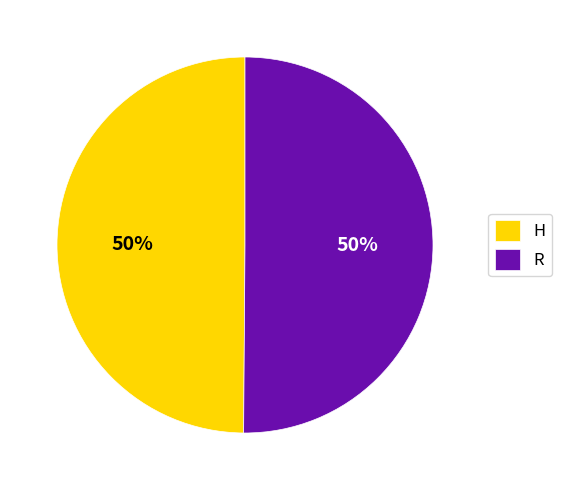

Count the number of slices in the pie.

2